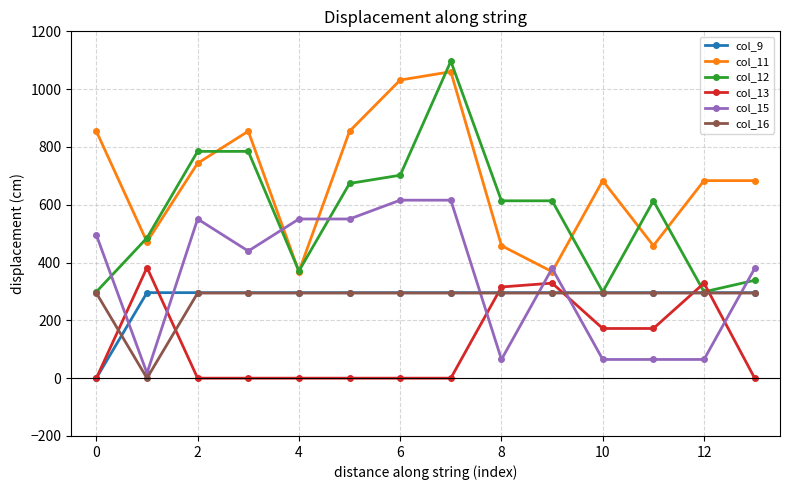

How many times do col_15 and col_13 cross each other?

6